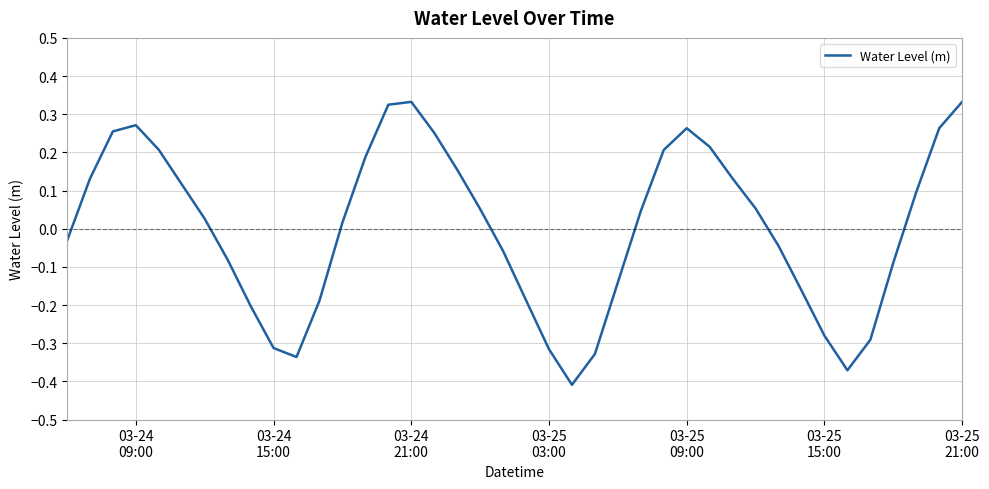

Does the chart display data point markers on the line(s)?

No